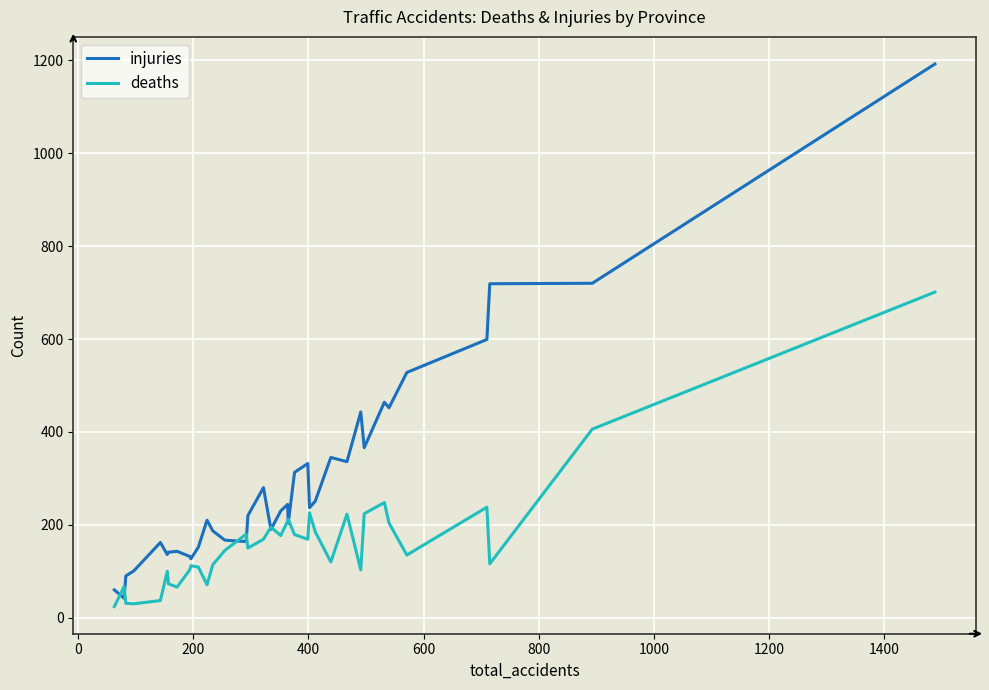

List the series in order of their overall mean, lowest first.

deaths, injuries